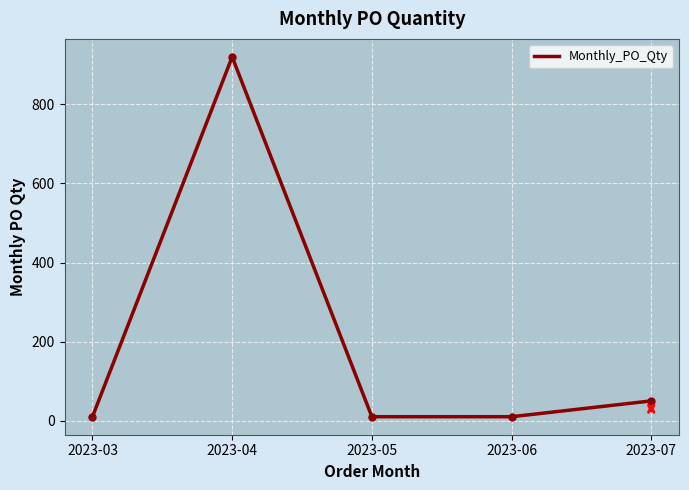

What is the sum of all values?

1000